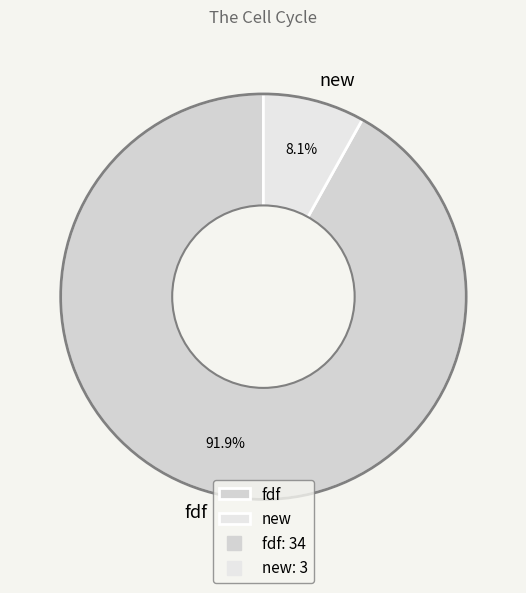

Which slice is the smallest?

new